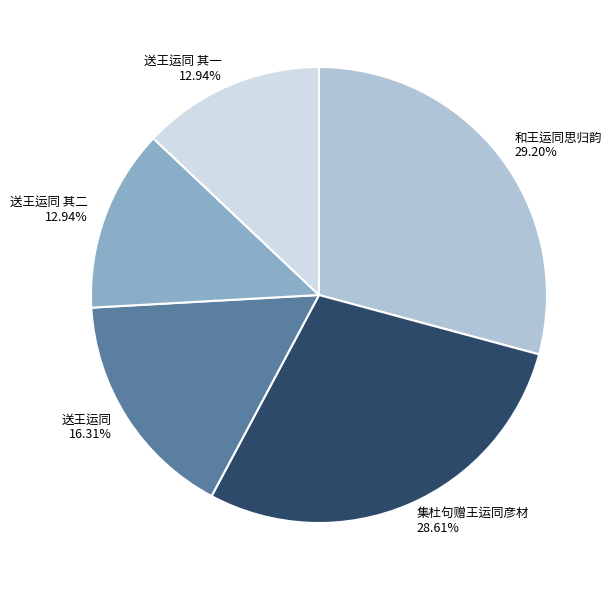

How many slices are in this pie chart?

5